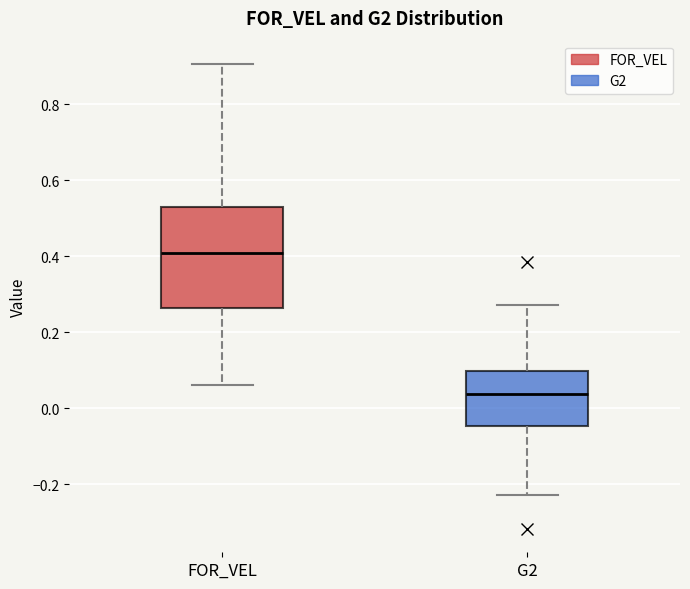

Where does the lower whisker of the box for FOR_VEL end on the y-axis? The values are not printed on the chart, so give them approximately, as read against the axis.

0.06